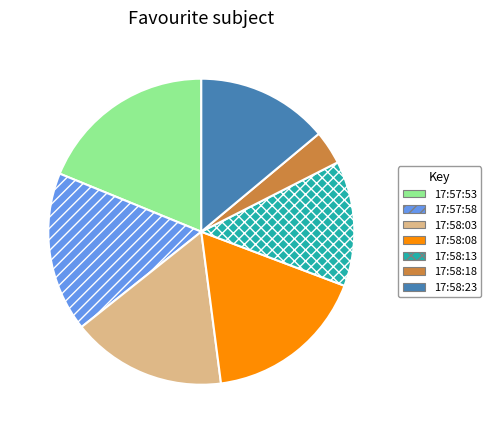

What is the largest slice in the pie chart?

17:57:53